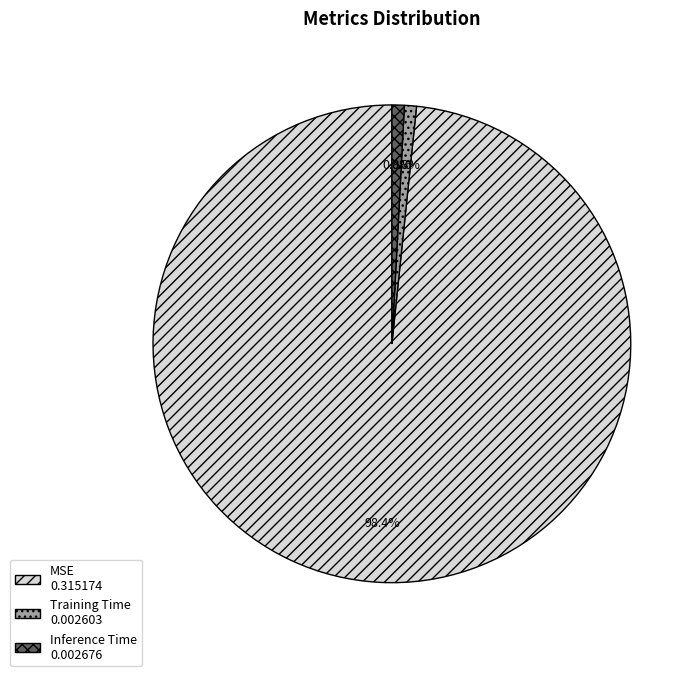

Does any single category account for the majority?

Yes